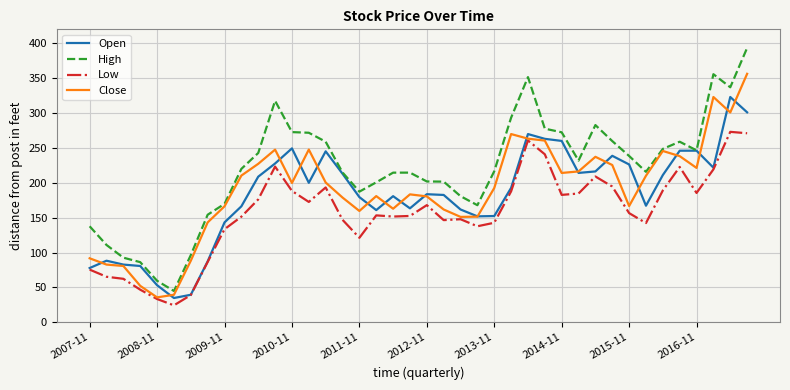

Which series has the largest total across all categories?

High